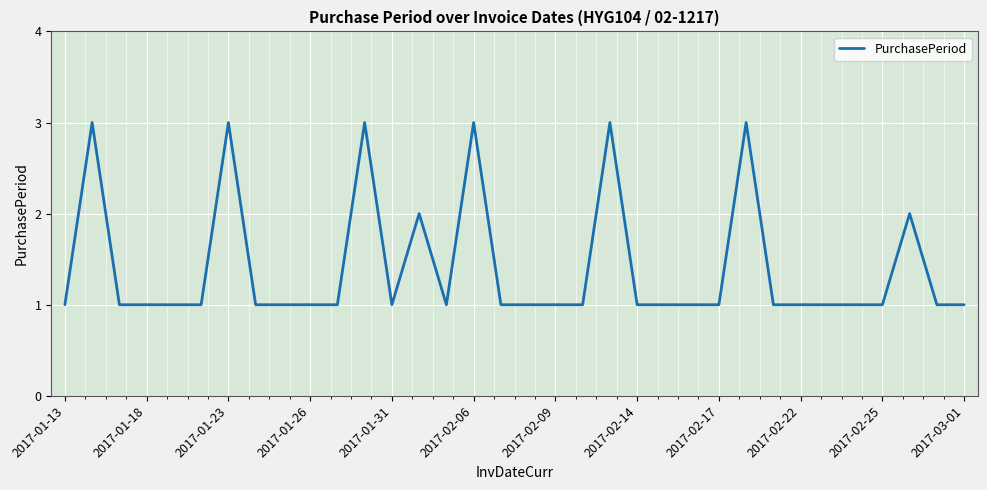

What is the maximum value shown in the chart?

3